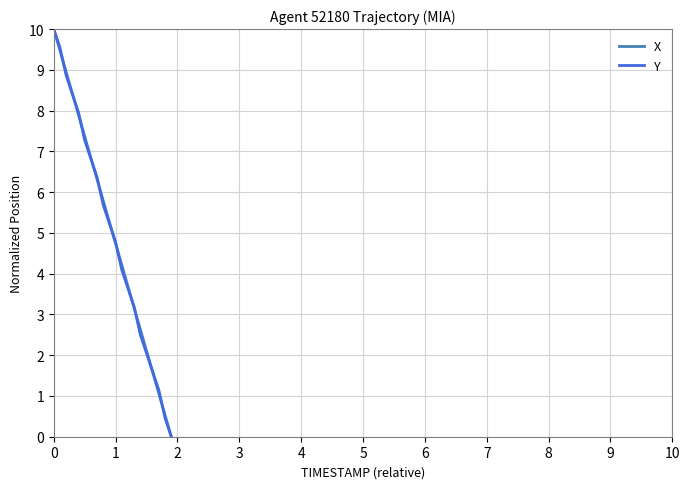

What is the greatest value displayed?

10.0